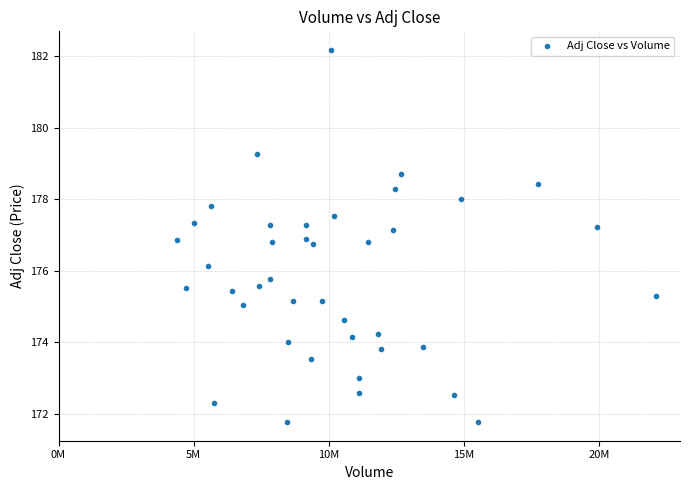

What is the range of Y values (max minus min)?

10.4